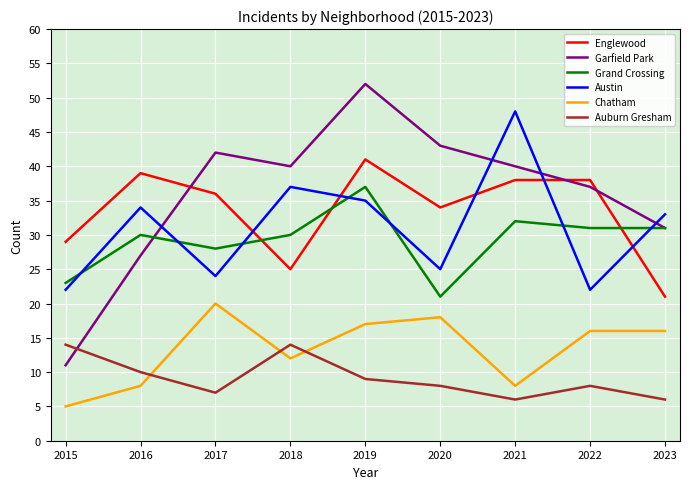

The value of Chatham at 2023 is 24. True or false?

False